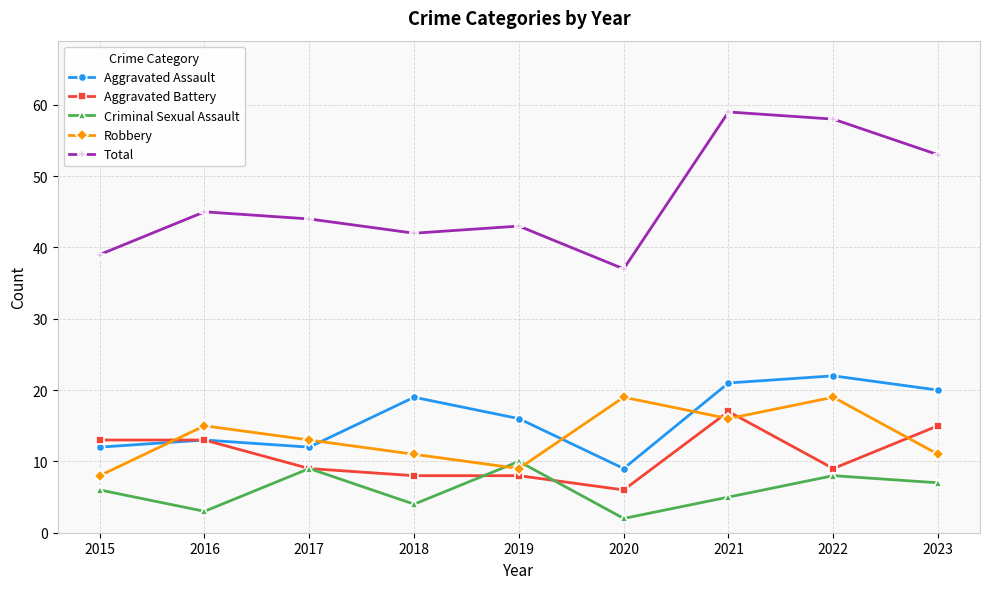

How many Criminal Sexual Assault values are between 4 and 8?

5